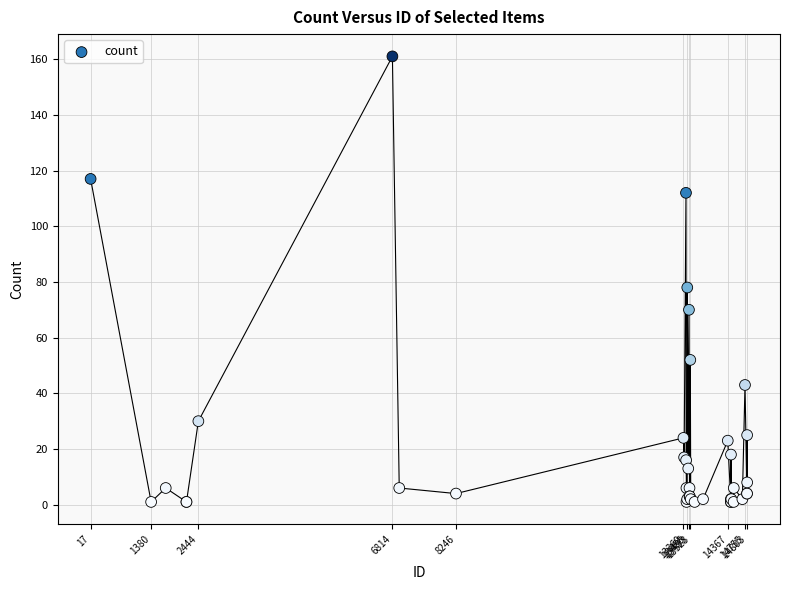

What Y value in the scatter plot is closest to 81?

78